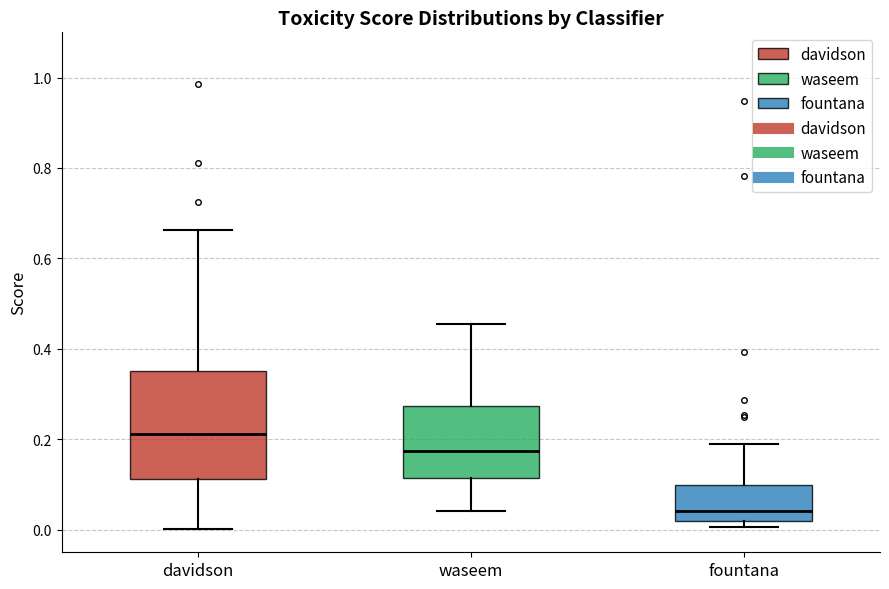

Which box is the tallest, from its lower edge to its upper edge?

davidson